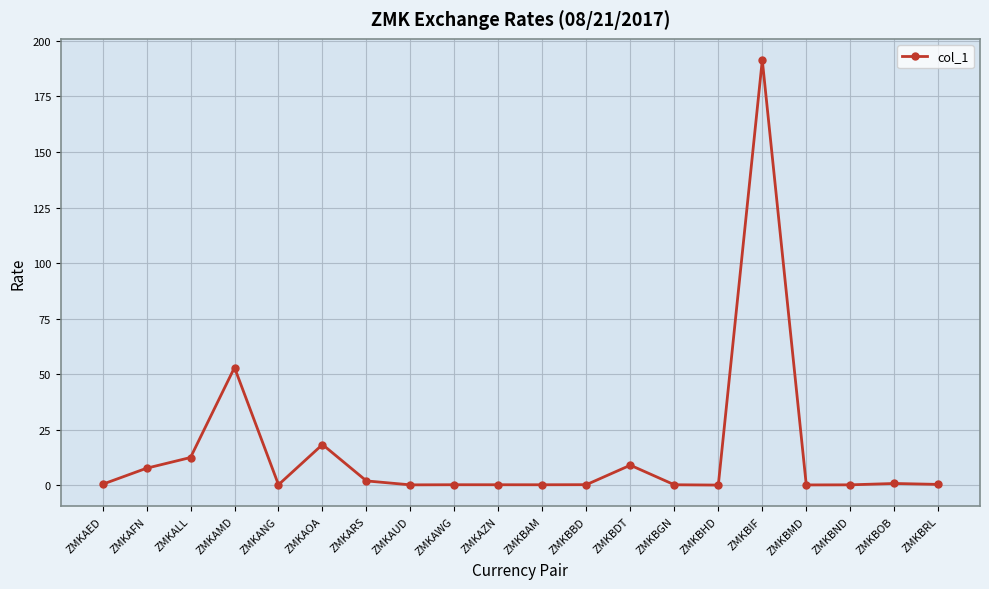

Which label corresponds to the largest value in the chart?

ZMKBIF